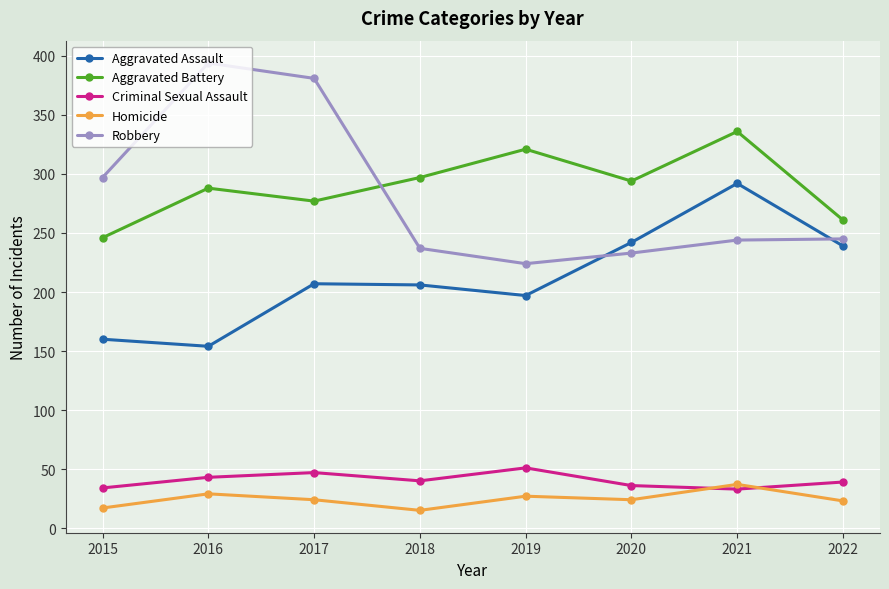

What is the lowest value of the Aggravated Battery series?

246